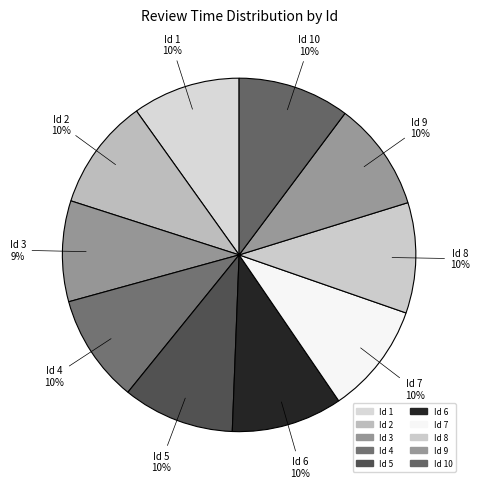

How many slices are in this pie chart?

10